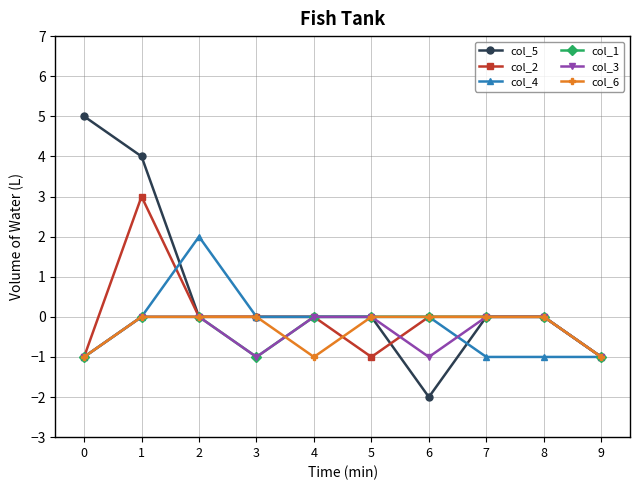

Which series changed the most between 3 and 6?

col_5